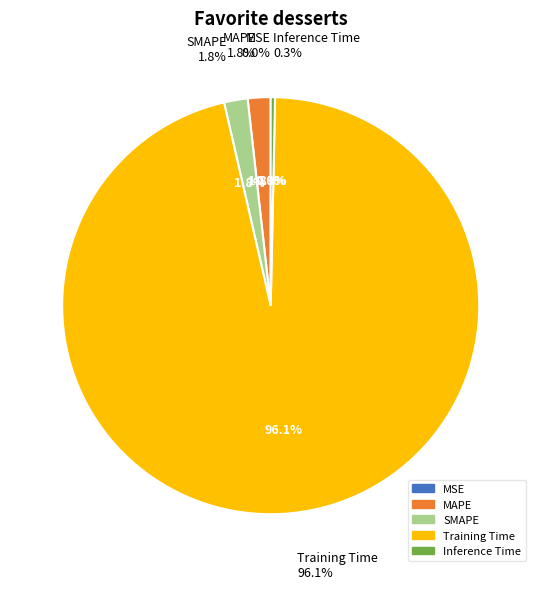

Count the number of slices in the pie.

5